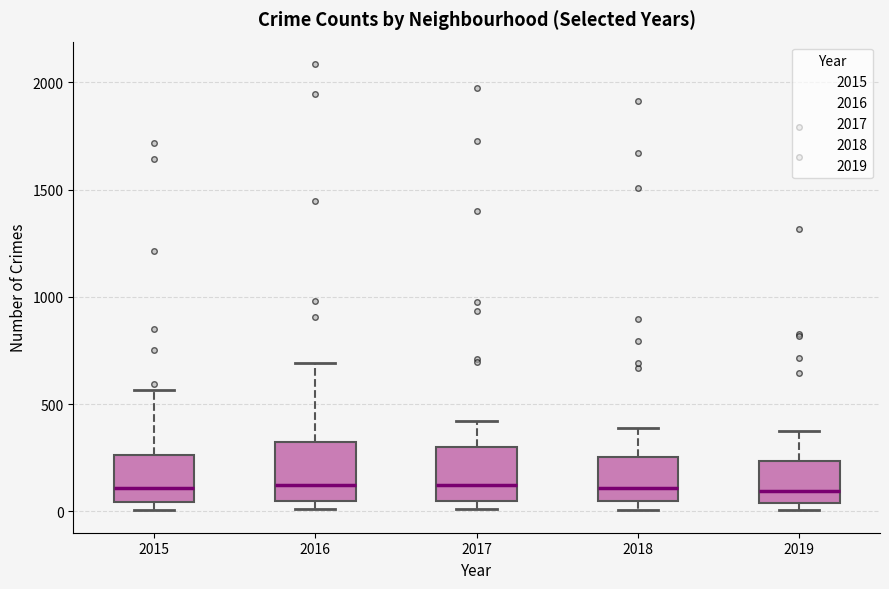

Reading left to right, transcribe this box plot: for each box, give where its median line is, the range the box spans, and where its two whiskers end, as read against the y-axis. The values are not printed on the chart, so give them approximately, as read against the axis.

2015: median 100, box 50 to 250, whiskers 0 to 550
2016: median 150, box 50 to 300, whiskers 0 to 700
2017: median 100, box 50 to 300, whiskers 0 to 400
2018: median 100, box 50 to 250, whiskers 0 to 400
2019: median 100, box 50 to 250, whiskers 0 to 400